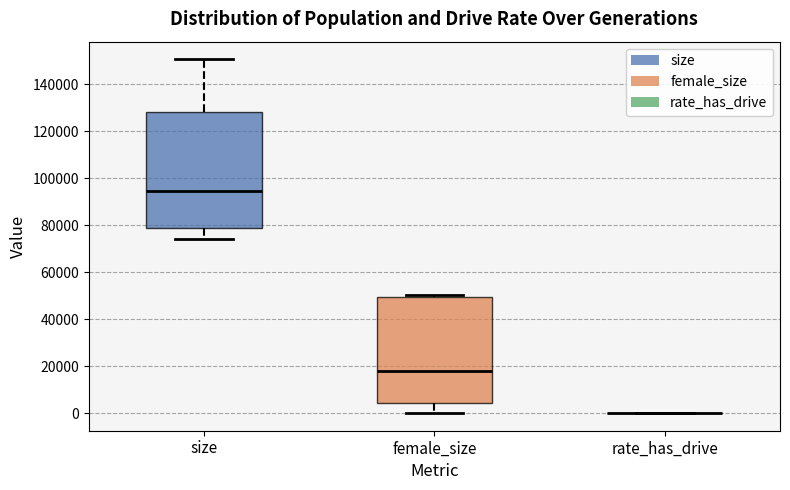

Reading left to right, transcribe this box plot: for each box, give where its median line is, the range the box spans, and where its two whiskers end, as read against the y-axis. The values are not printed on the chart, so give them approximately, as read against the axis.

size: median 94000, box 78000 to 128000, whiskers 74000 to 150000
female_size: median 18000, box 4000 to 50000, whiskers 0 to 50000 (just above the box's upper edge)
rate_has_drive: box collapsed to a line at 0, whiskers 0 to 0